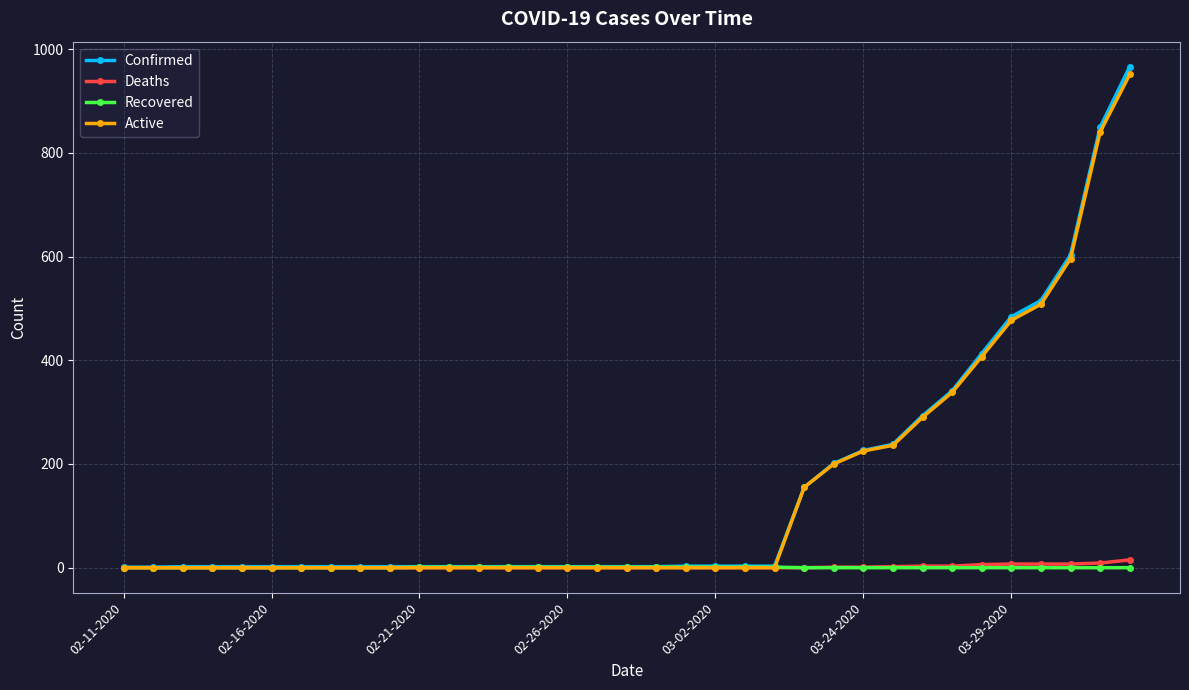

Which series has the largest range (max minus min)?

Confirmed